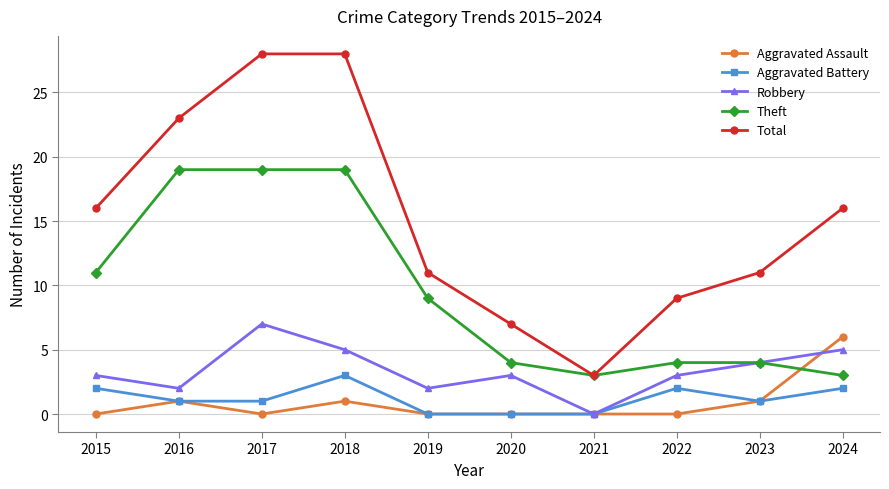

What is the sum of the Robbery values at 2023 and 2018?

9